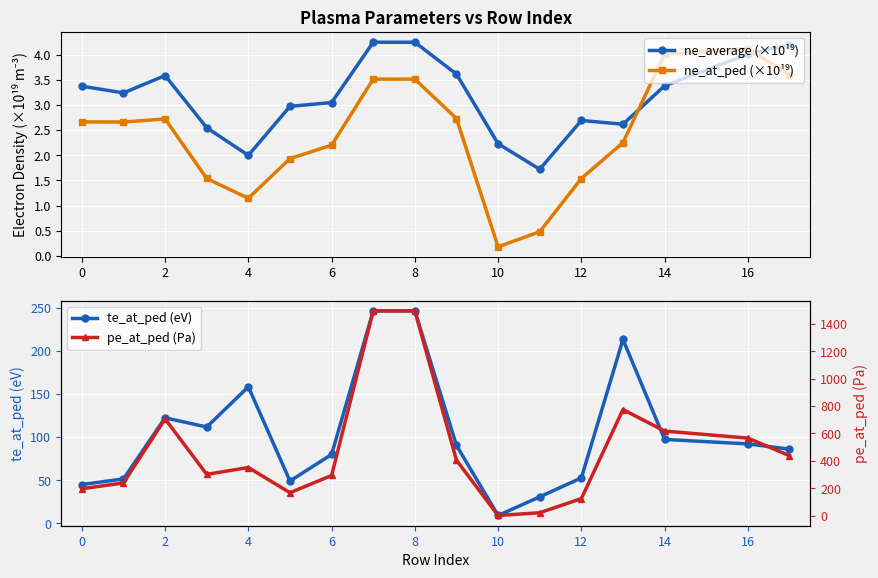

What is the maximum value for te_at_ped (eV)?

246.1